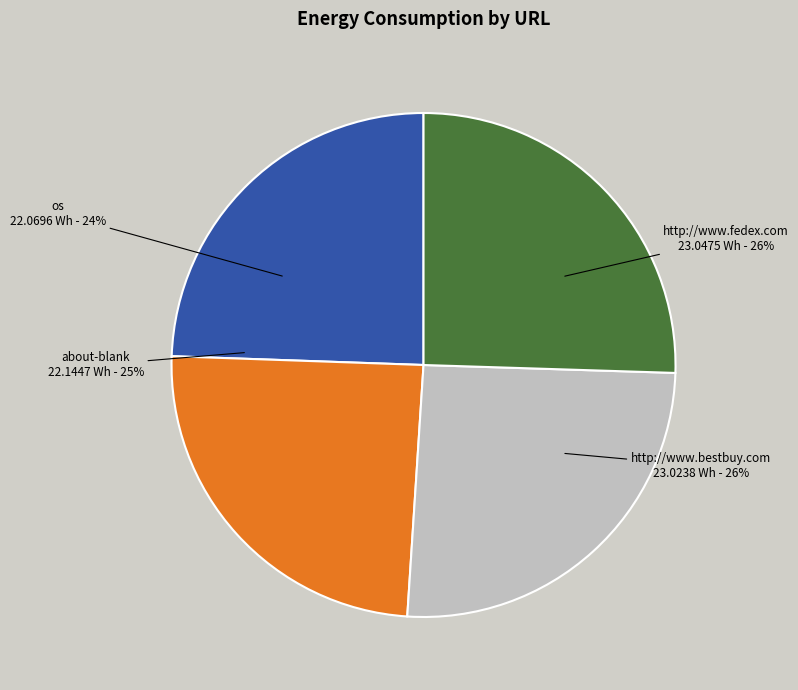

Does any single category account for the majority?

No